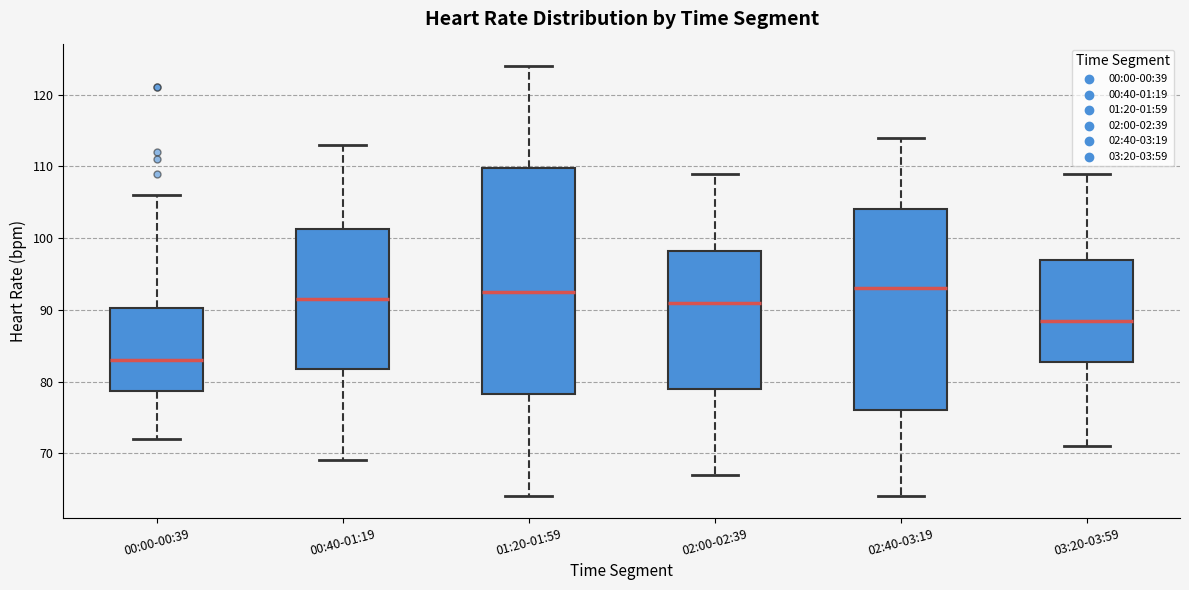

Reading left to right, read every box against the y-axis: the position of its median line, the range the box covers, and the ends of its whiskers. The values are not printed on the chart, so give them approximately, as read against the axis.

00:00-00:39: median 83, box 79 to 90, whiskers 72 to 106
00:40-01:19: median 92, box 82 to 101, whiskers 69 to 113
01:20-01:59: median 93, box 78 to 110, whiskers 64 to 124
02:00-02:39: median 91, box 79 to 98, whiskers 67 to 109
02:40-03:19: median 93, box 76 to 104, whiskers 64 to 114
03:20-03:59: median 89, box 83 to 97, whiskers 71 to 109